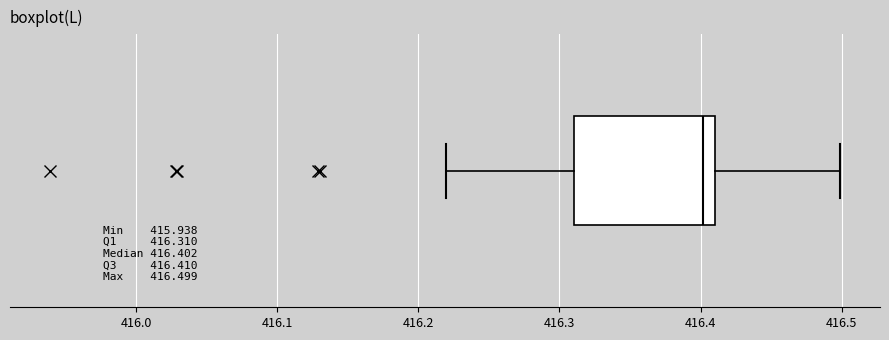

Read this box plot against the x-axis: the position of the median line, the range covered by the box, and the ends of both whiskers. The values are not printed on the chart, so give them approximately, as read against the axis.

median 416.40, box 416.31 to 416.41, whiskers 416.22 to 416.50